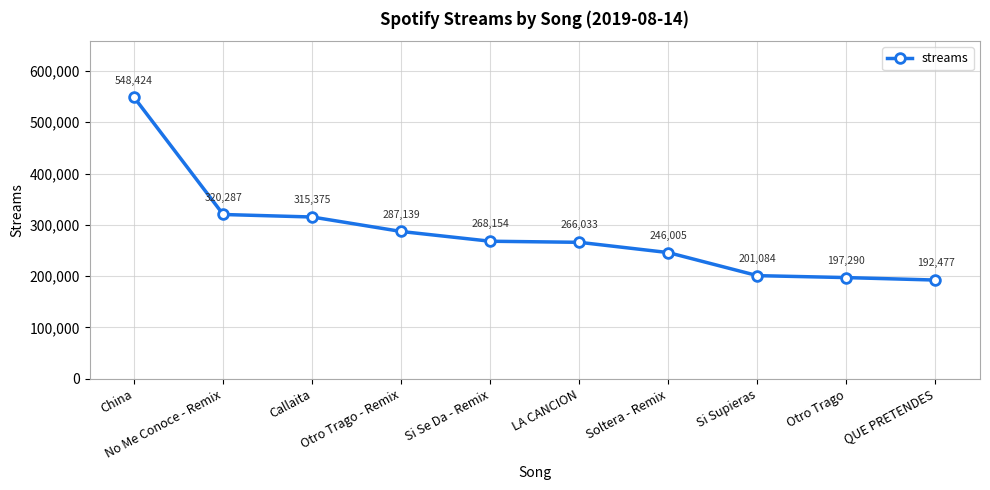

Reading left to right, what are all the values shown in this chart?

548424	320287	315375	287139	268154	266033	246005	201084	197290	192477